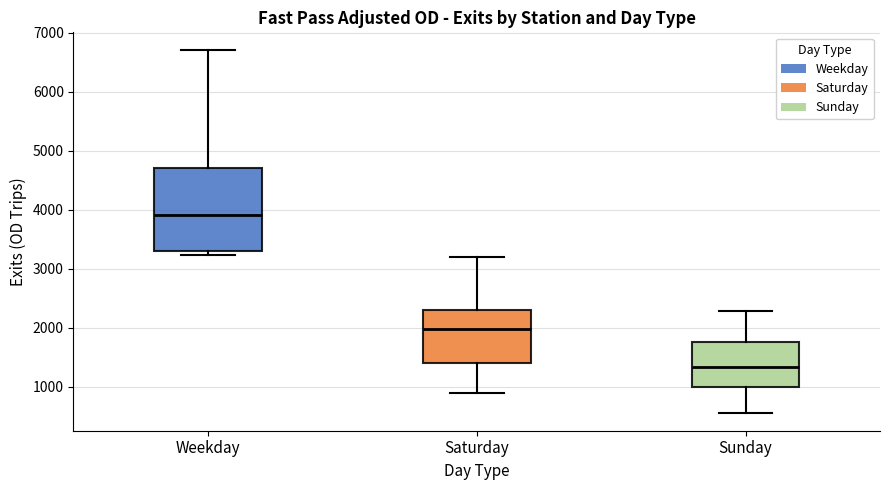

Reading left to right, read every box against the y-axis: the position of its median line, the range the box covers, and the ends of its whiskers. The values are not printed on the chart, so give them approximately, as read against the axis.

Weekday: median 3900, box 3300 to 4700, whiskers 3200 to 6700
Saturday: median 2000, box 1400 to 2300, whiskers 900 to 3200
Sunday: median 1300, box 1000 to 1800, whiskers 600 to 2300